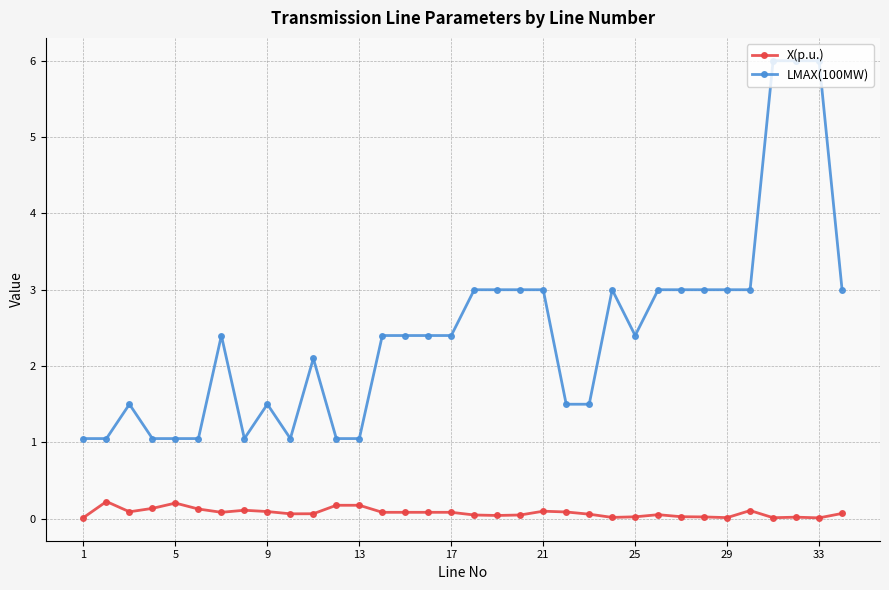

True or false: LMAX(100MW) and X(p.u.) cross at least once.

False